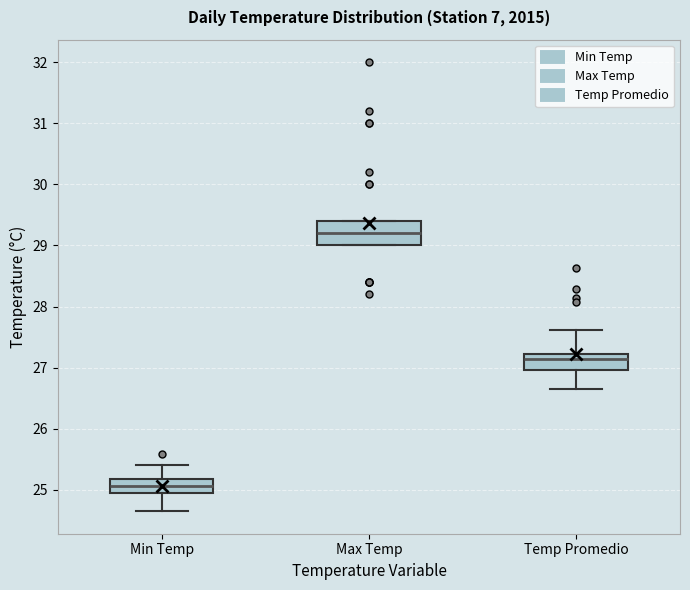

Reading left to right, transcribe this box plot: for each box, give where its median line is, the range the box spans, and where its two whiskers end, as read against the y-axis. The values are not printed on the chart, so give them approximately, as read against the axis.

Min Temp: median 25.1, box 25.0 to 25.2, whiskers 24.7 to 25.4
Max Temp: median 29.2, box 29.0 to 29.4, whiskers 29.0 to 29.4
Temp Promedio: median 27.1, box 27.0 to 27.2, whiskers 26.7 to 27.6